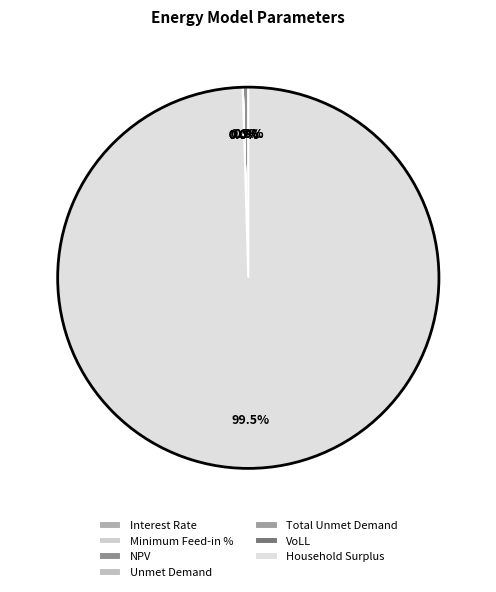

Which slice represents more than half of the pie?

Household Surplus